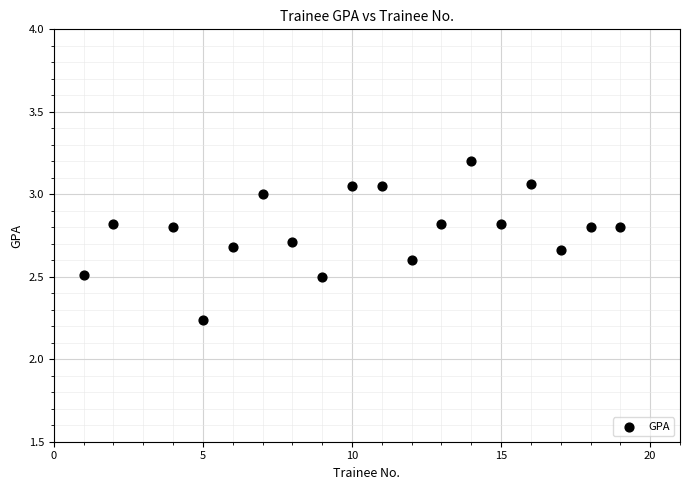

What is the range of Y values (max minus min)?

1.0